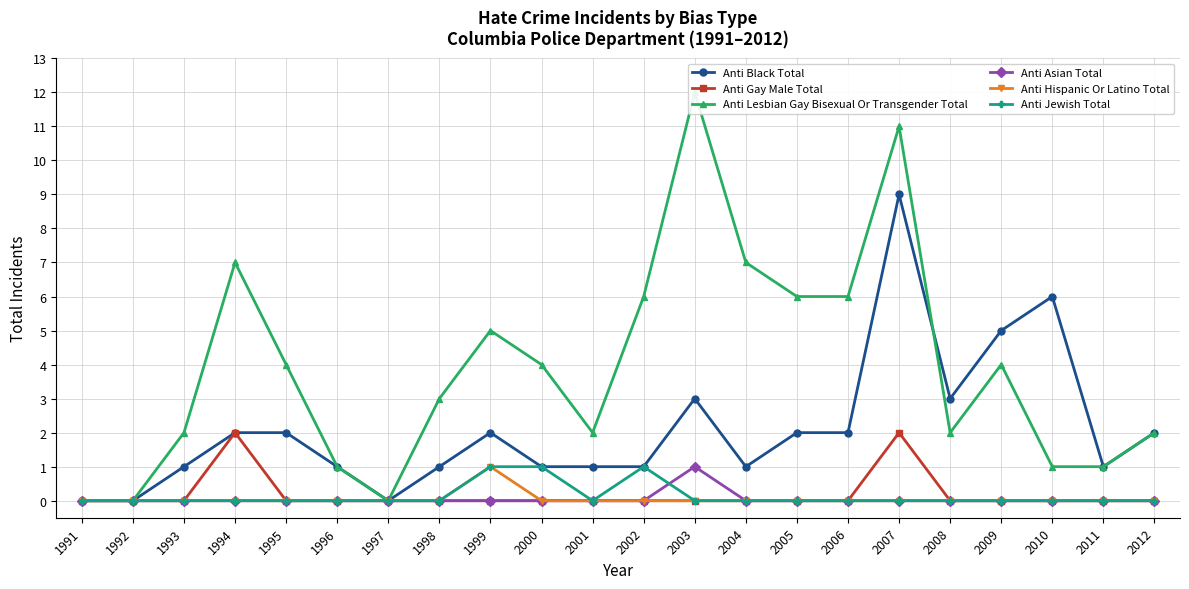

How many Anti Hispanic Or Latino Total values are between 0 and 1?

22